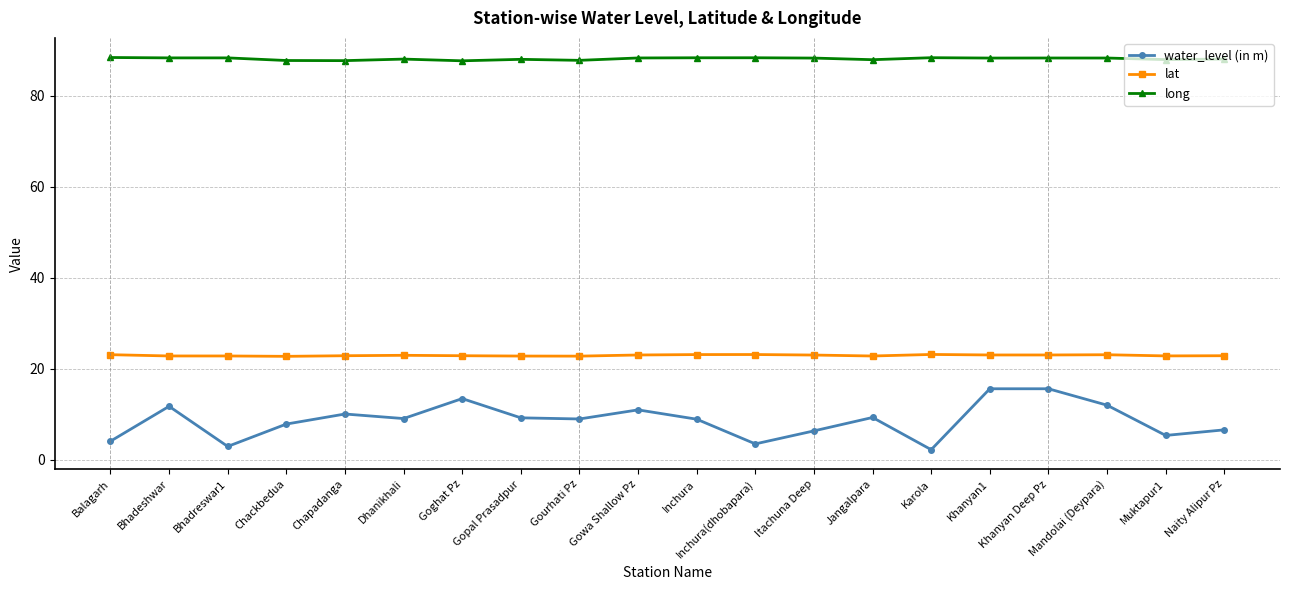

What is the greatest value displayed?

88.4